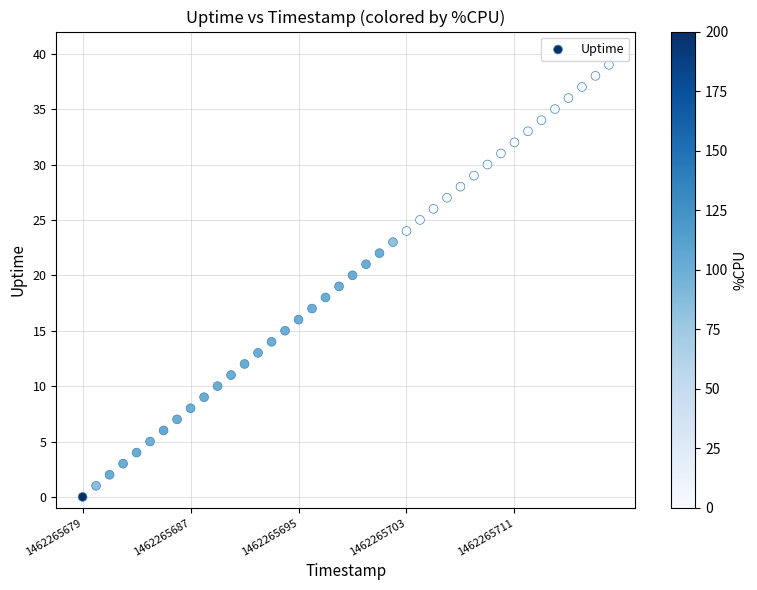

What is the range of Y values (max minus min)?

39